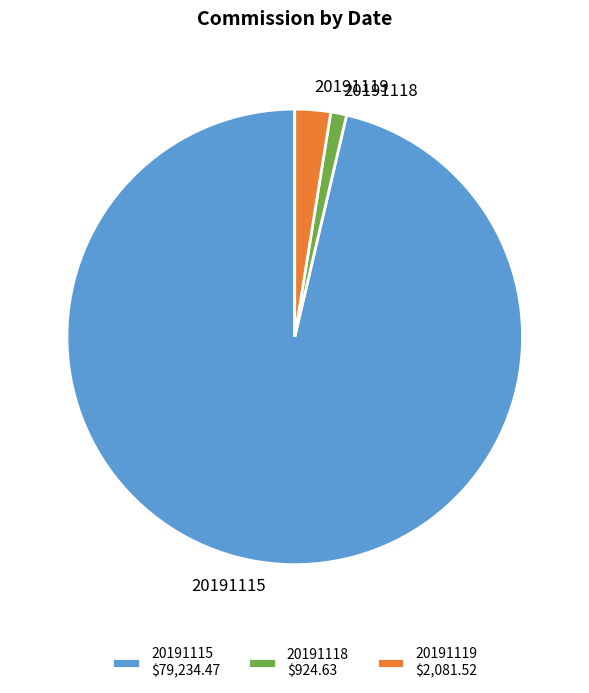

True or false: 20191115 accounts for 89% of the total.

False